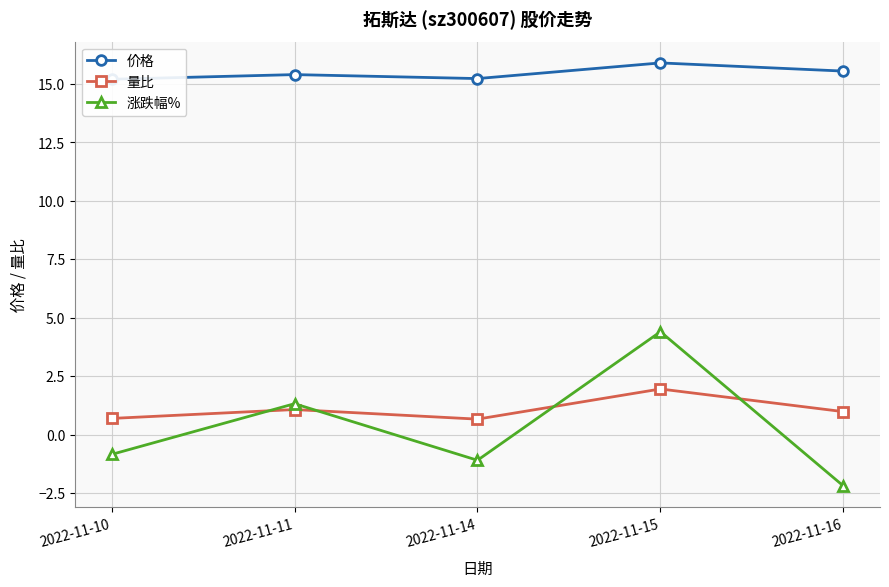

The 涨跌幅% series shows -3.2 at 2022-11-16. True or false?

False